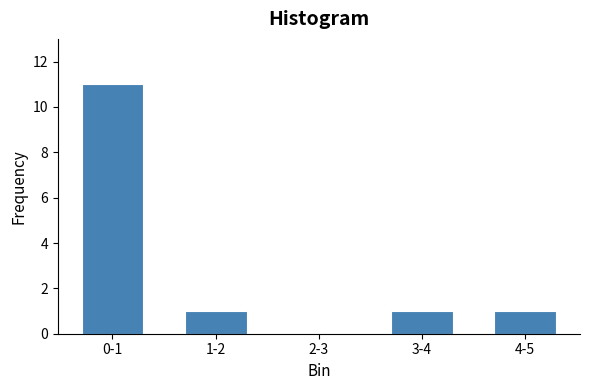

Reading right to left, extract all data points from this chart.

4-5=1	3-4=1	2-3=0	1-2=1	0-1=11